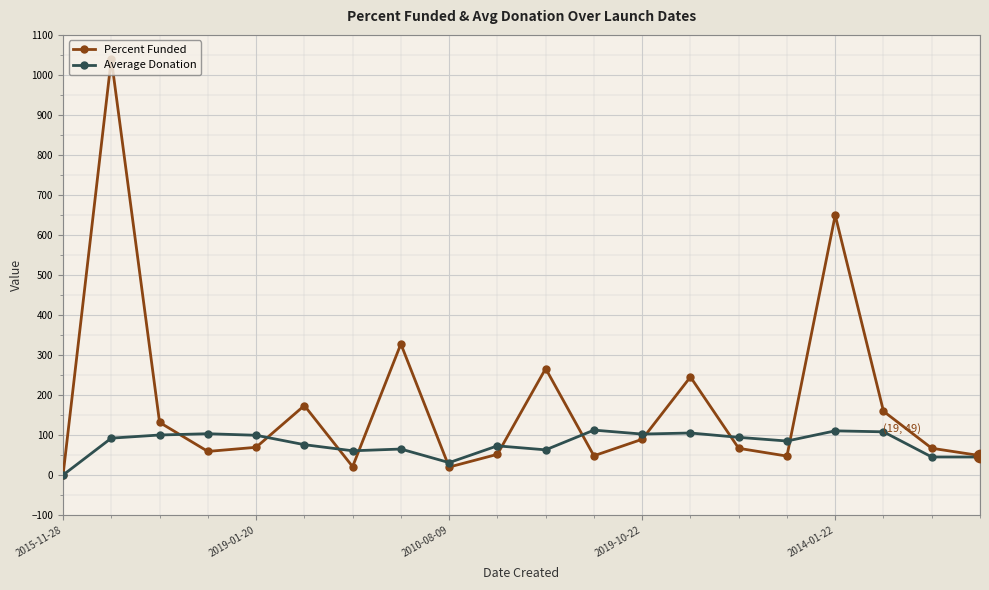

Which series has the largest total across all categories?

Percent Funded